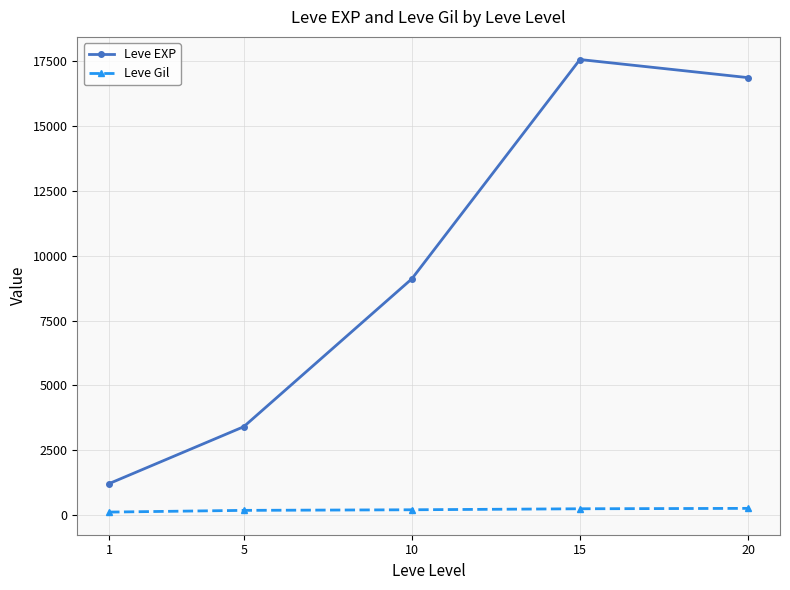

What value does the Leve Gil series have at 15?

241.3